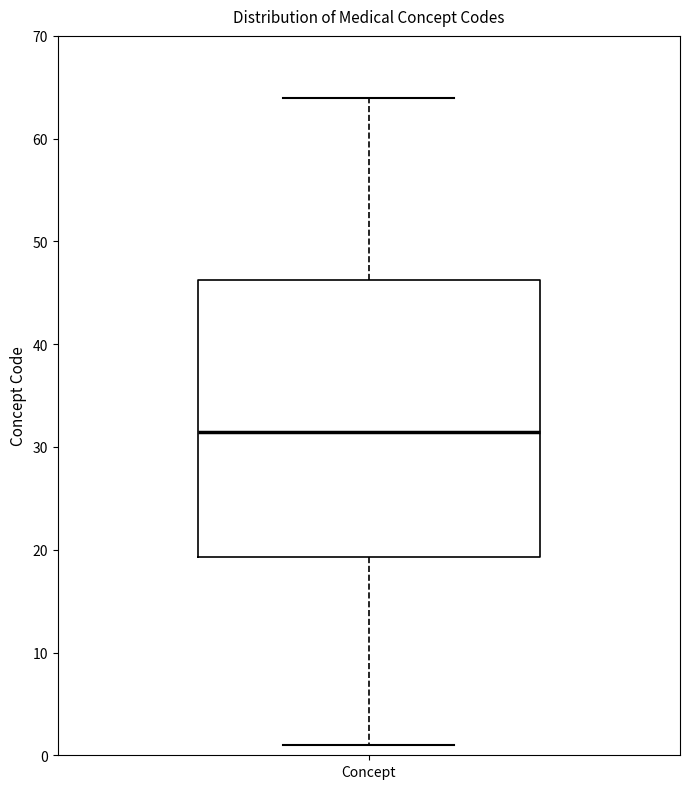

Where does the median line of the box for Concept sit on the y-axis? The values are not printed on the chart, so give them approximately, as read against the axis.

32